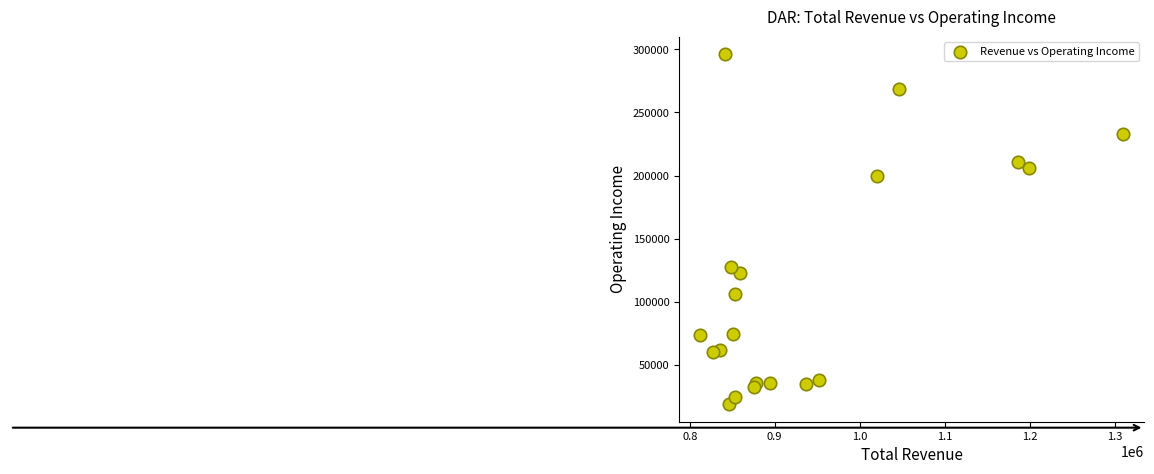

What is the range of X values (max minus min)?

497500